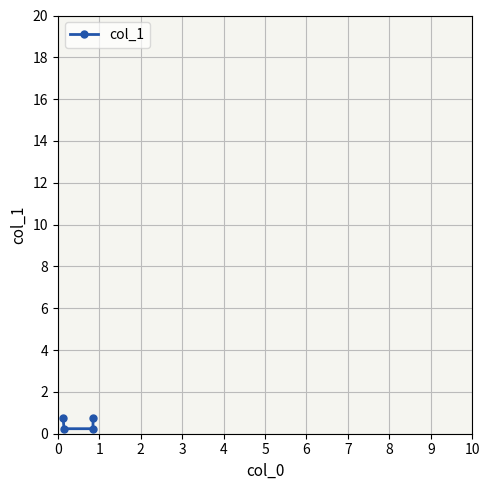

Where is the data nearest to the value 0?

1